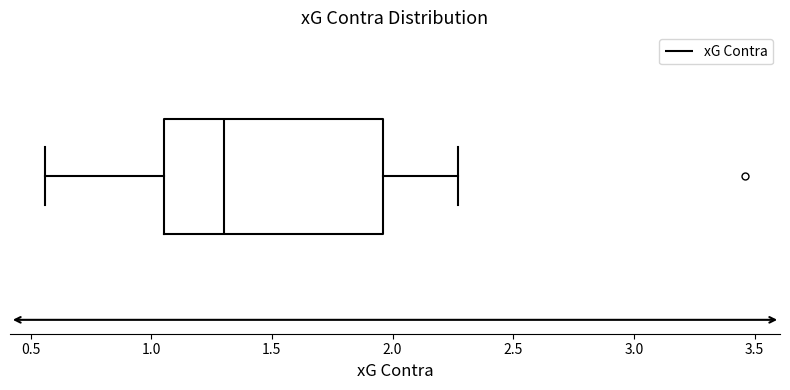

Read this box plot against the x-axis: the position of the median line, the range covered by the box, and the ends of both whiskers. The values are not printed on the chart, so give them approximately, as read against the axis.

median 1.30, box 1.05 to 1.95, whiskers 0.55 to 2.25